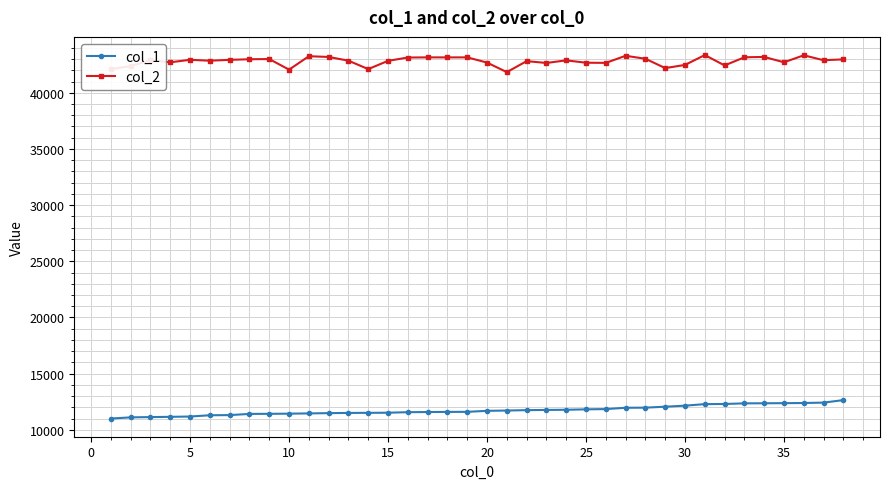

At how many categories does at least one series exceed 22306?

38